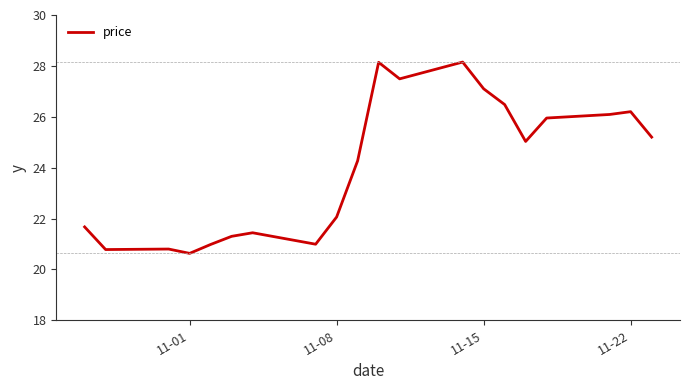

What is the average value?

24.0